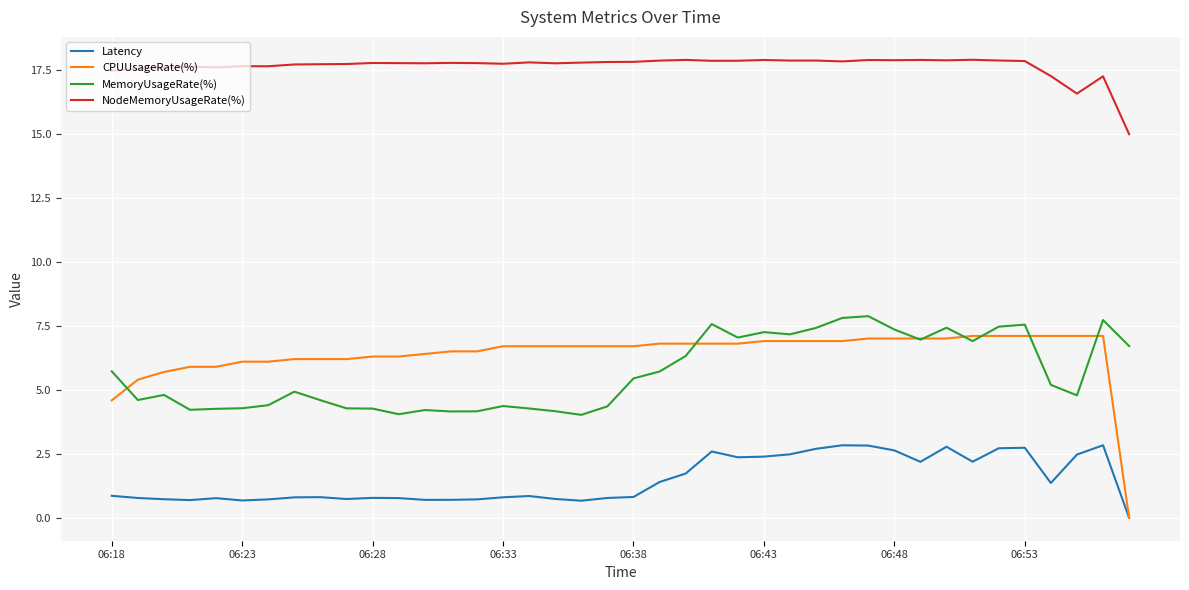

What is the greatest value displayed?

17.9